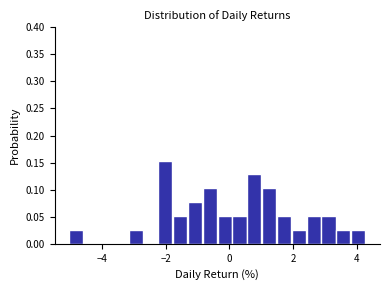

Read against the x-axis, roughly where is the centre of the tallest bar?

-2.0